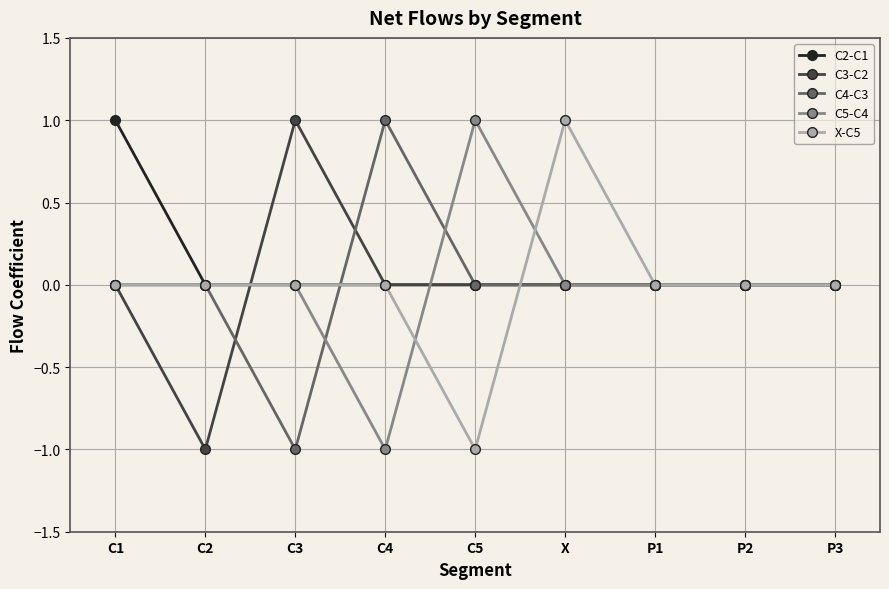

Reading right to left, extract all data points from this chart.

C2-C1: 0	0	0	0	0	0	0	0	1
C3-C2: 0	0	0	0	0	0	1	-1	0
C4-C3: 0	0	0	0	0	1	-1	0	0
C5-C4: 0	0	0	0	1	-1	0	0	0
X-C5: 0	0	0	1	-1	0	0	0	0